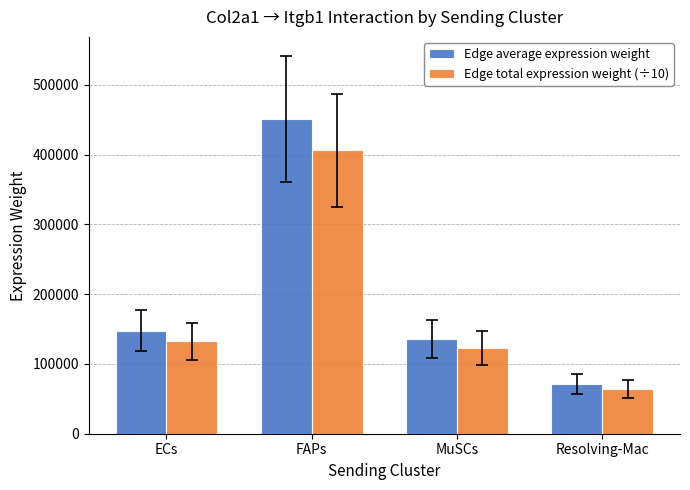

What is the average value of the Edge average expression weight series?

201541.0